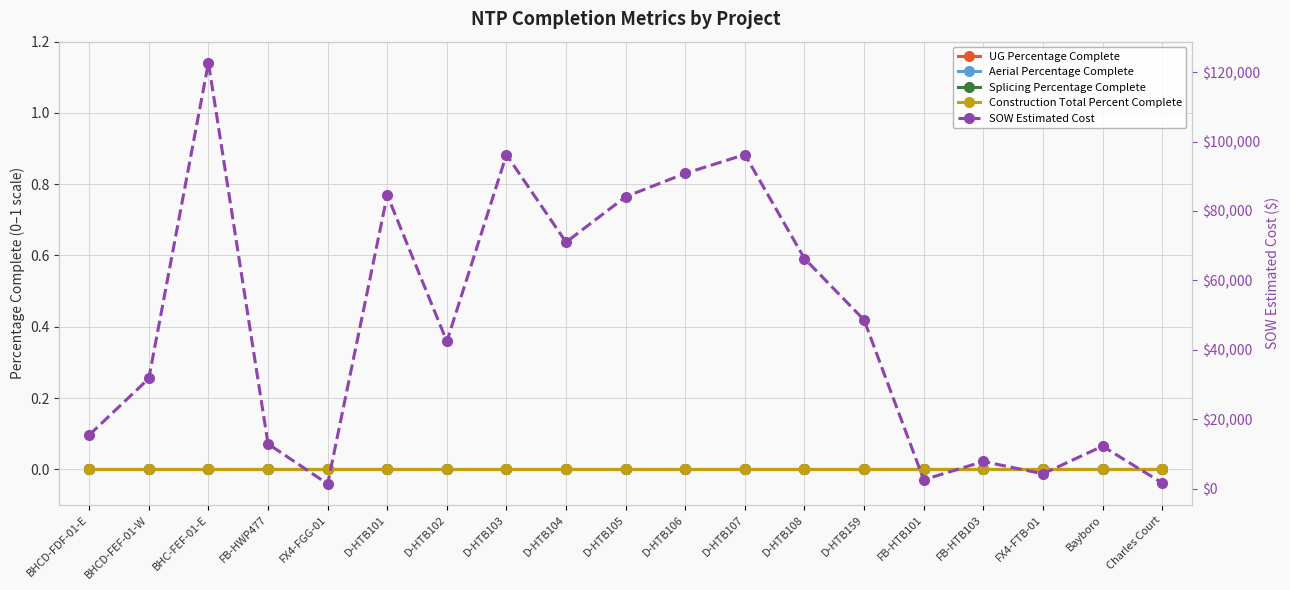

At how many categories does at least one series exceed 92408?

3